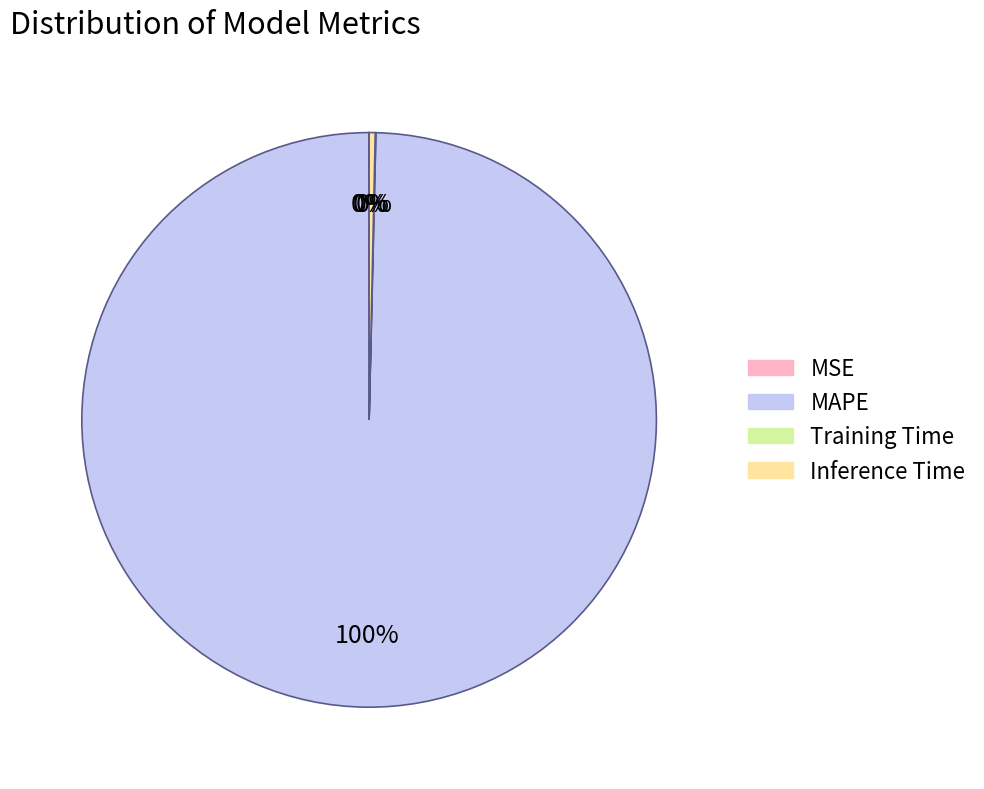

To the nearest percent, what is the difference between the largest and smallest slice percentages?

100%